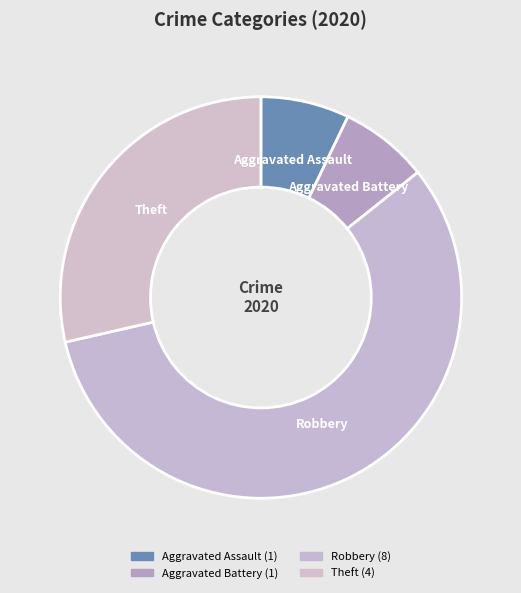

Approximately how many times larger is the value at Robbery compared to Aggravated Assault?

8.0